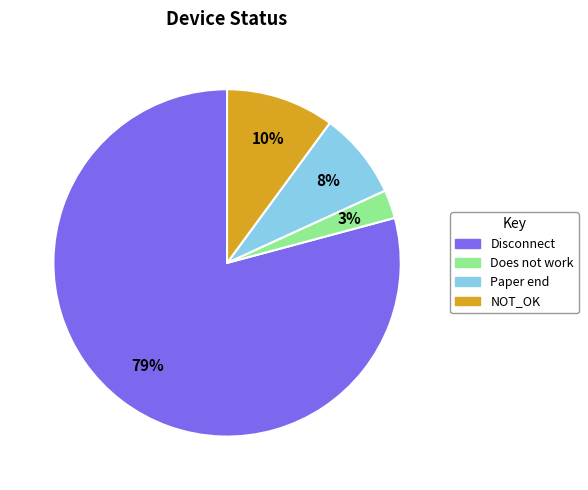

Do Paper end and Does not work together represent more than half of the pie?

No